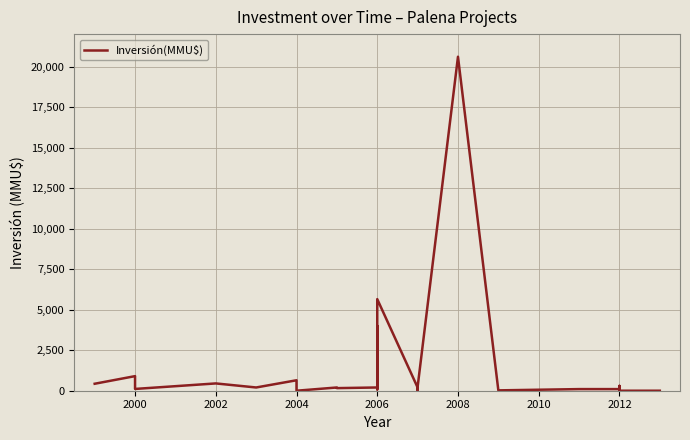

What is the value of the 9th point from the left?

160